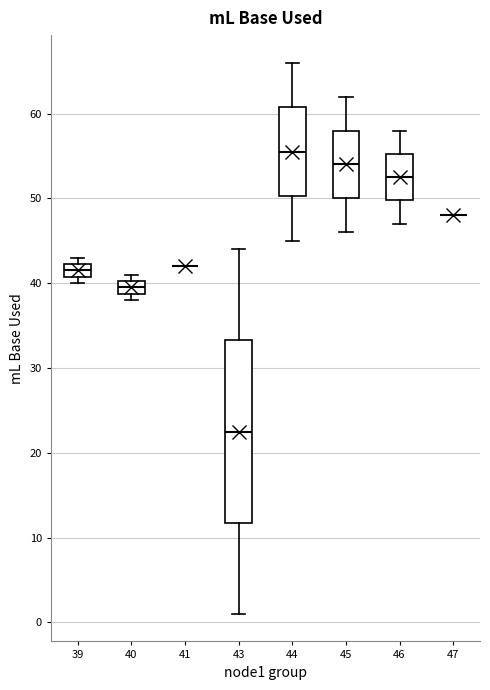

Reading left to right, read every box against the y-axis: the position of its median line, the range the box covers, and the ends of its whiskers. The values are not printed on the chart, so give them approximately, as read against the axis.

39: median 42 (inside the box), box 41 to 42, whiskers 40 to 43
40: median 40 (inside the box), box 39 to 40, whiskers 38 to 41
41: box collapsed to a line at 42, whiskers 42 to 42
43: median 23, box 12 to 33, whiskers 1 to 44
44: median 56, box 50 to 61, whiskers 45 to 66
45: median 54, box 50 to 58, whiskers 46 to 62
46: median 53, box 50 to 55, whiskers 47 to 58
47: box collapsed to a line at 48, whiskers 48 to 48